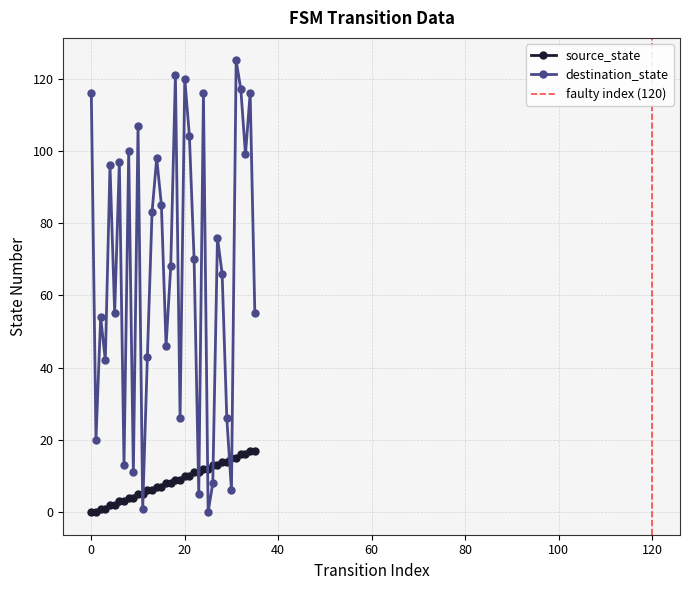

What are all the series names shown in the legend?

source_state, destination_state